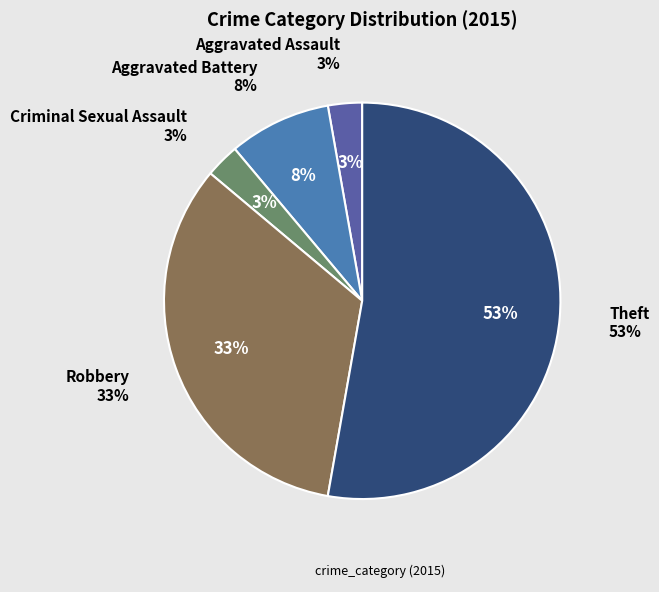

The Theft slice represents 53% of the pie. True or false?

True